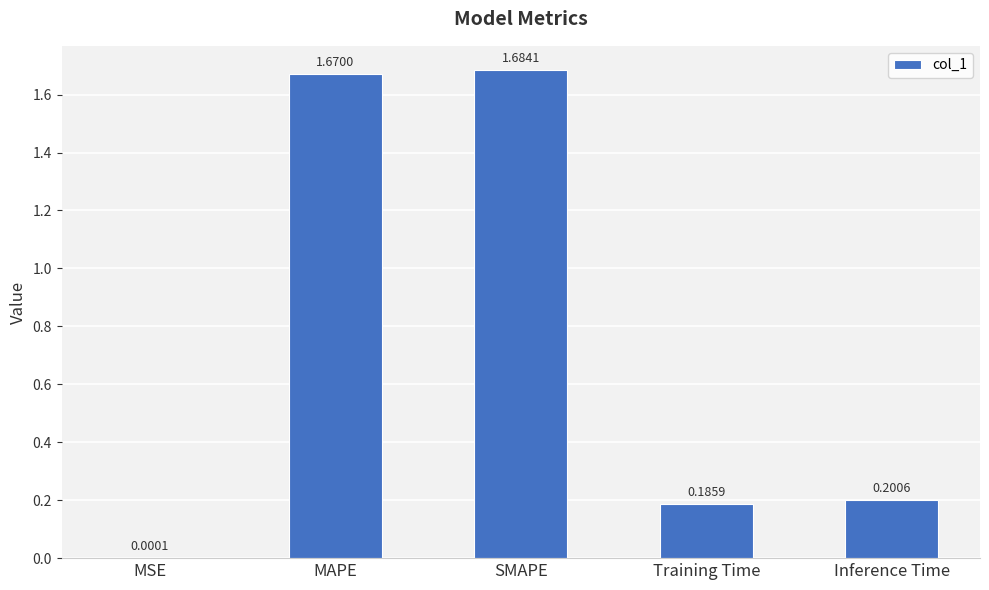

What is the sum of the values at MAPE and Inference Time?

1.9